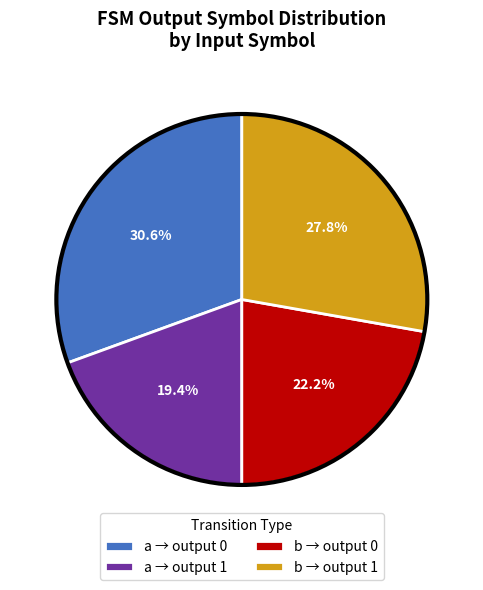

What is the ratio of the value at b → output 1 to the value at a → output 0?

0.9